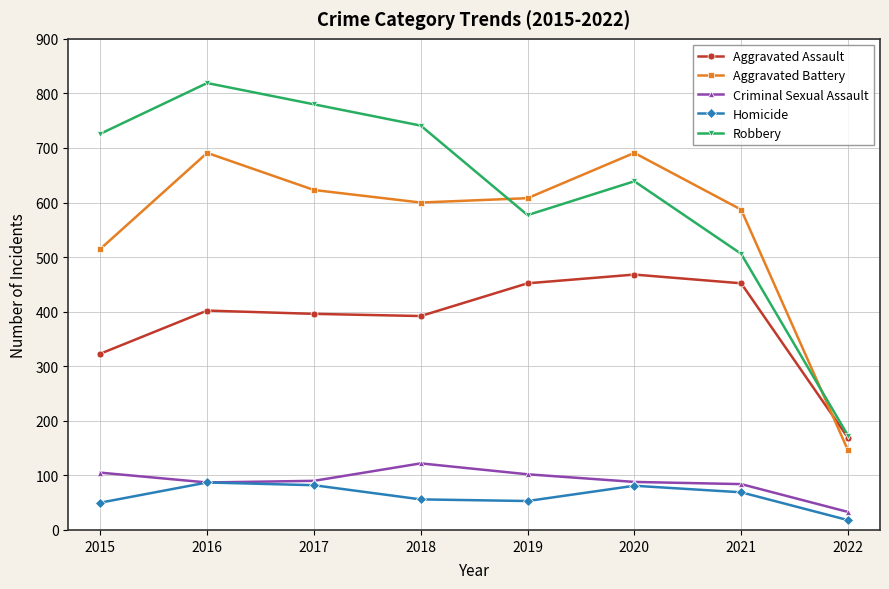

What value does the Criminal Sexual Assault series have at 2017, to the nearest 10?

90